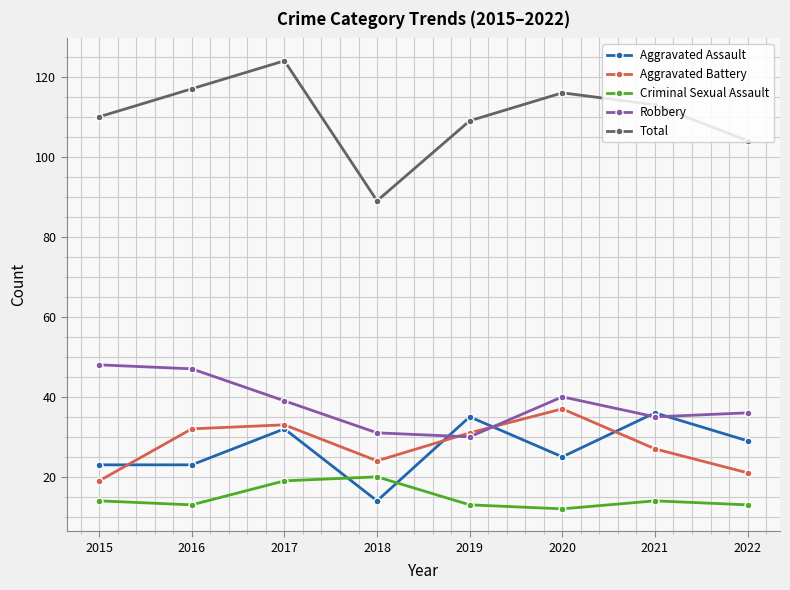

How many data points in Aggravated Assault are less than 29?

4